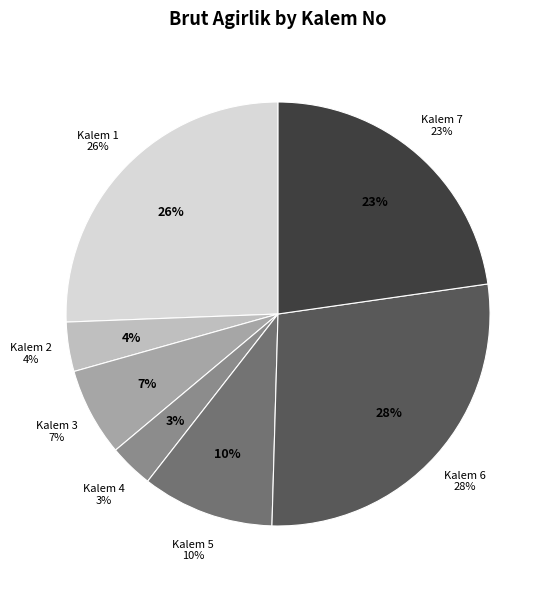

What percentage is the 4 slice, to the nearest percent?

3%